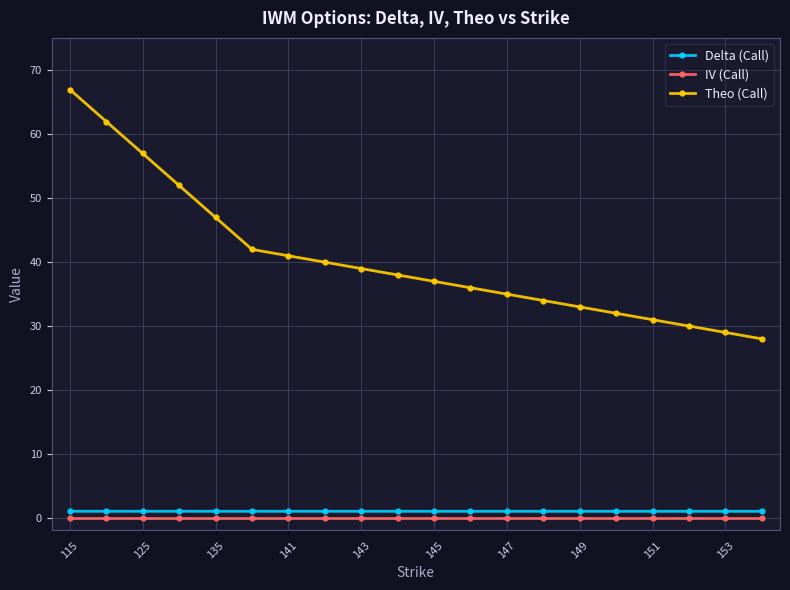

What is the value of the Theo (Call) point at the 4th from the left?

51.9